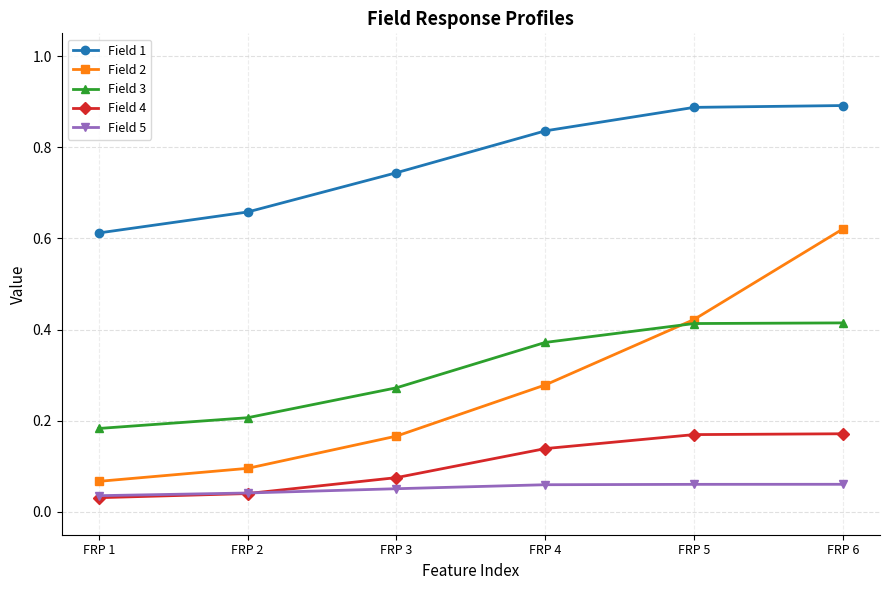

True or false: Field 1 and Field 3 intersect in this chart.

False